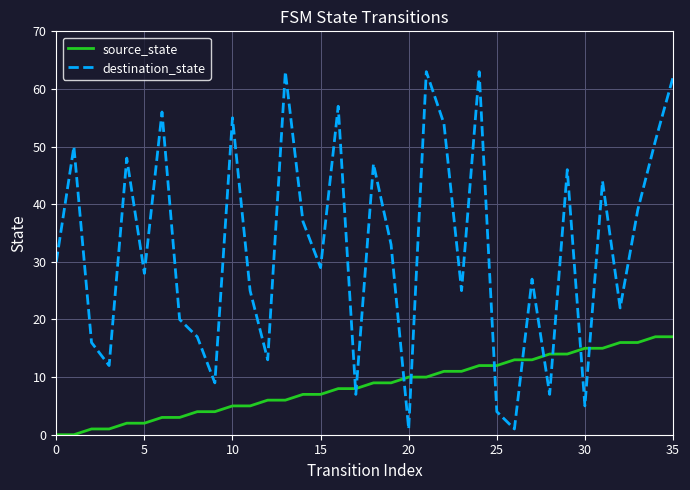

Rank the series by their maximum value, from lowest to highest.

source_state, destination_state